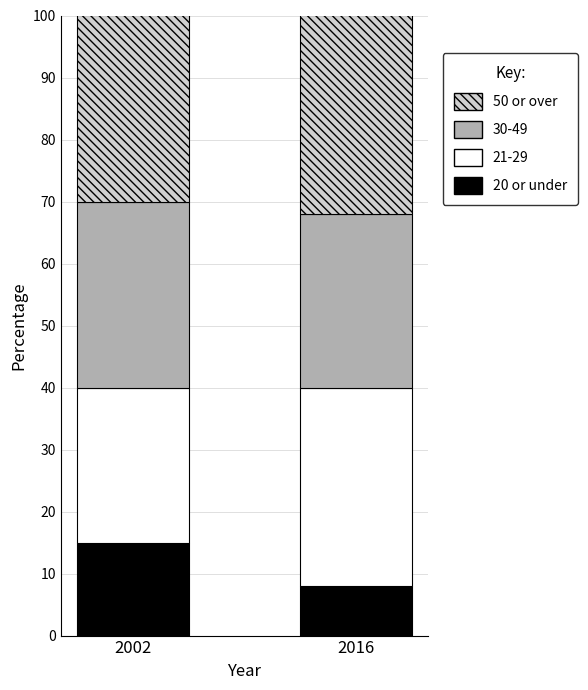

Reading left to right, what are the values for 20 or under?

2002=15	2016=8